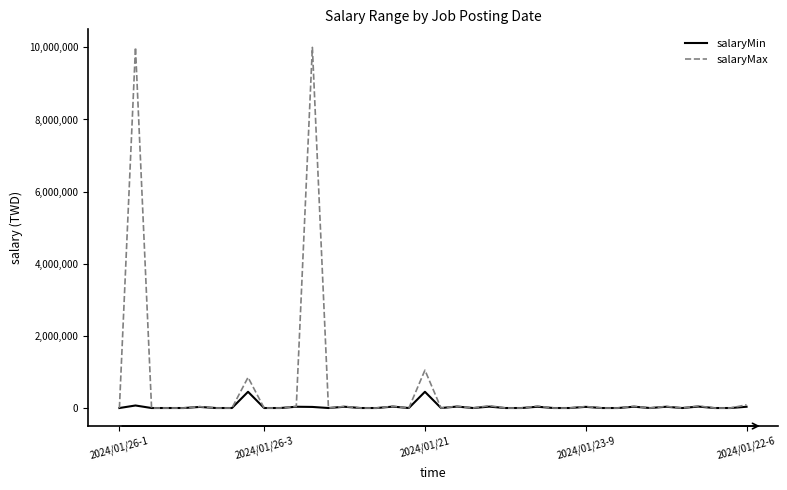

List the series in order of their peak value, lowest first.

salaryMin, salaryMax